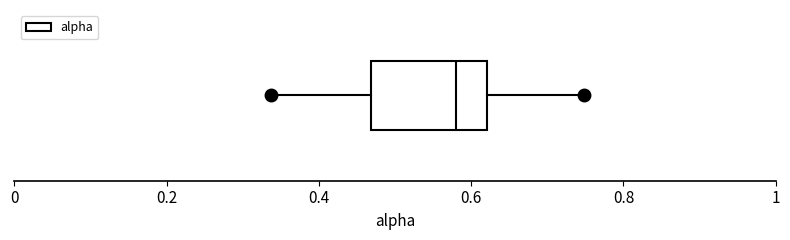

Transcribe this box plot: give where the median line is, the range the box spans, and where the two whiskers end, as read against the x-axis. The values are not printed on the chart, so give them approximately, as read against the axis.

median 0.58, box 0.46 to 0.62, whiskers 0.34 to 0.74